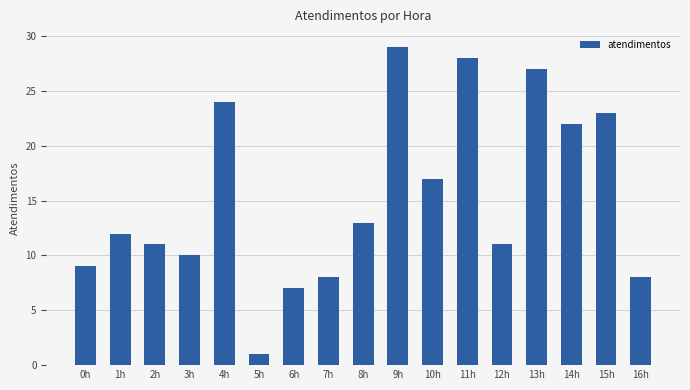

Read the value at 2h.

11